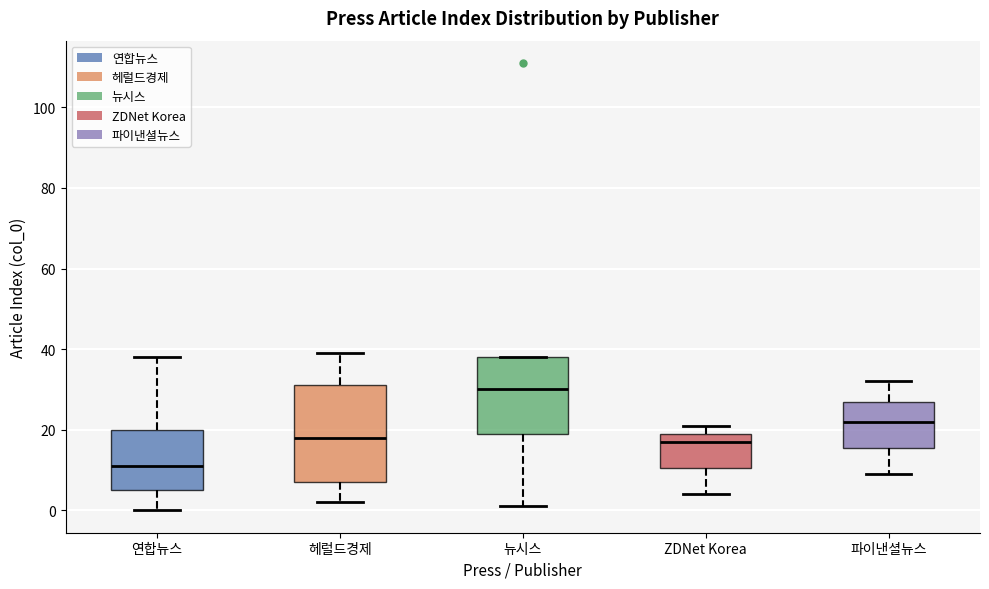

Where is the upper edge of the box for 뉴시스 on the y-axis? The values are not printed on the chart, so give them approximately, as read against the axis.

38